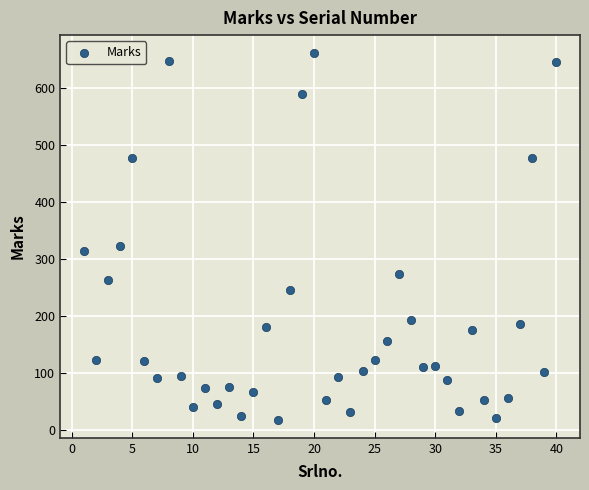

What is the range of X values (max minus min)?

39